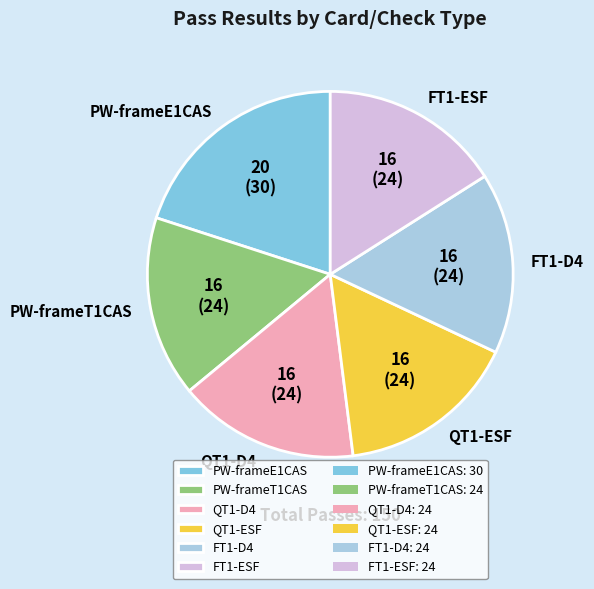

What is the ratio of the value at PW-frameE1CAS to the value at FT1-D4?

1.3